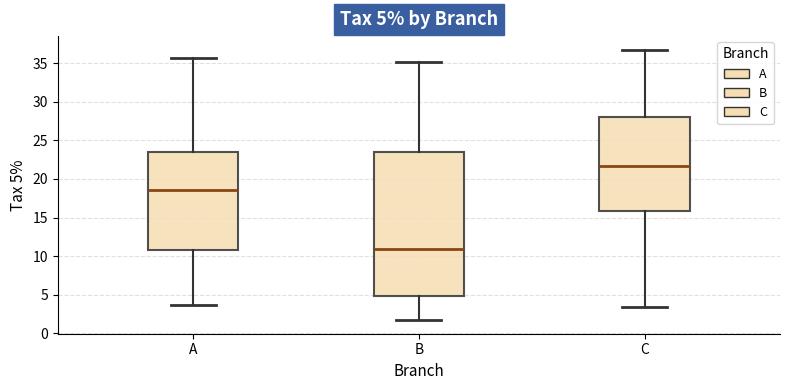

Which box's median line is the highest?

C